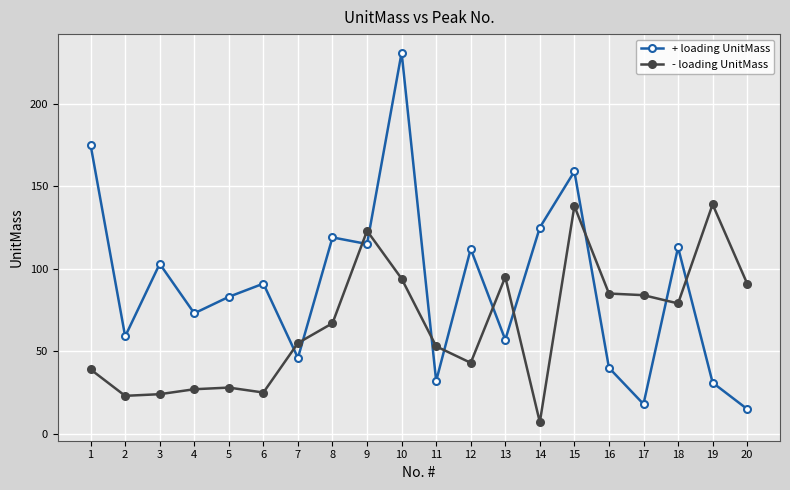

The value of + loading UnitMass at 18 is 113. True or false?

True